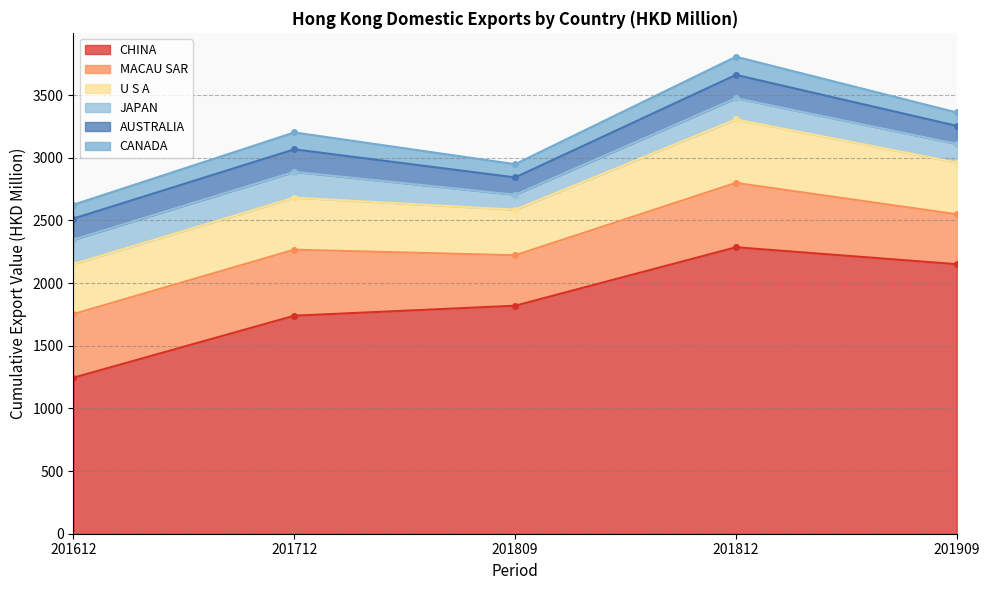

List the series in order of their peak value, highest first.

CHINA, MACAU SAR, U S A, JAPAN, AUSTRALIA, CANADA